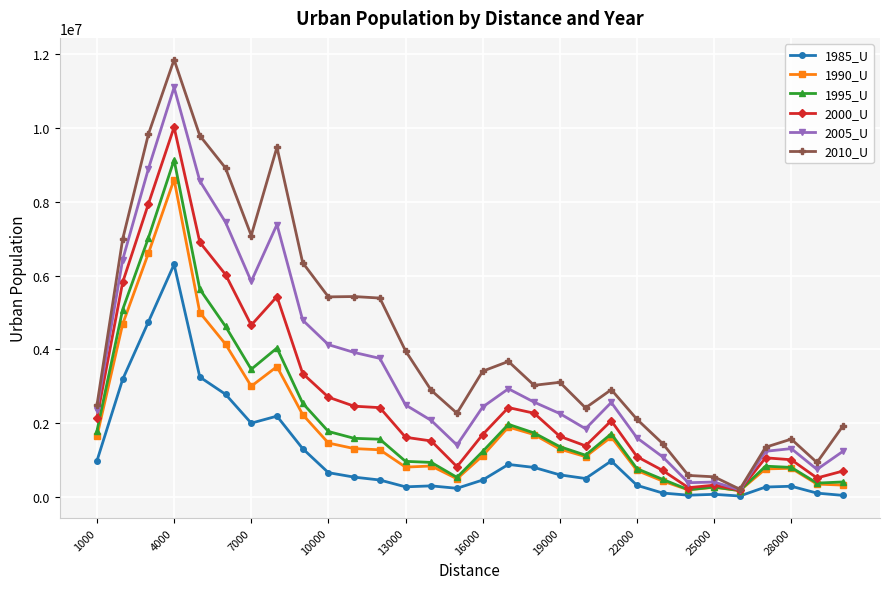

What is the value of the 1990_U point at the 18th from the left?

1694415